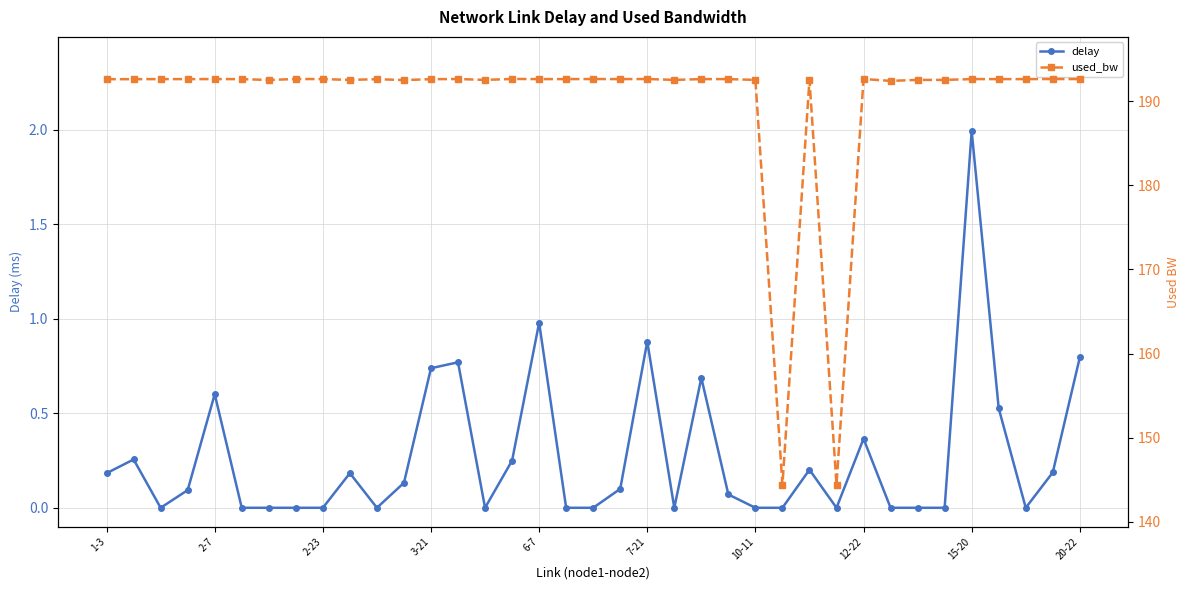

True or false: delay has more than 2 points higher than both neighbors.

True